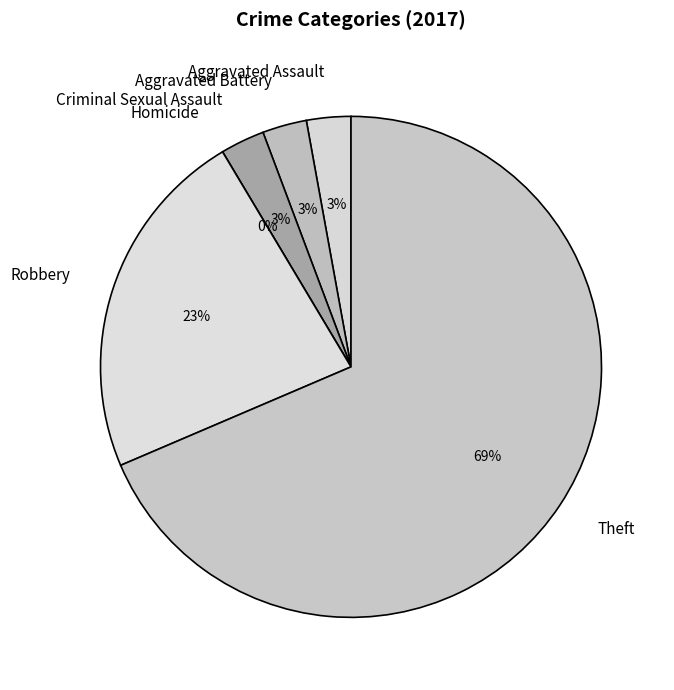

How much of the chart is everything except Theft?

31.4%